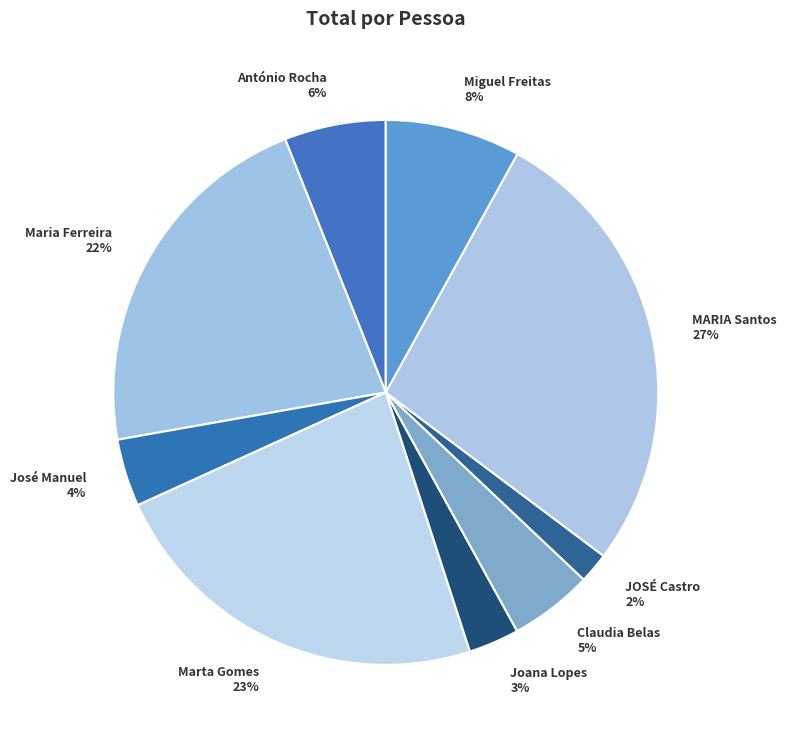

Does any single category account for the majority?

No